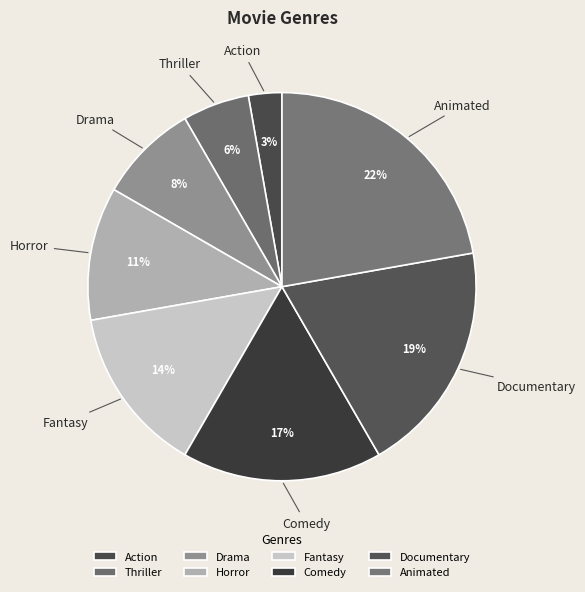

The Fantasy slice represents 14% of the pie. True or false?

True